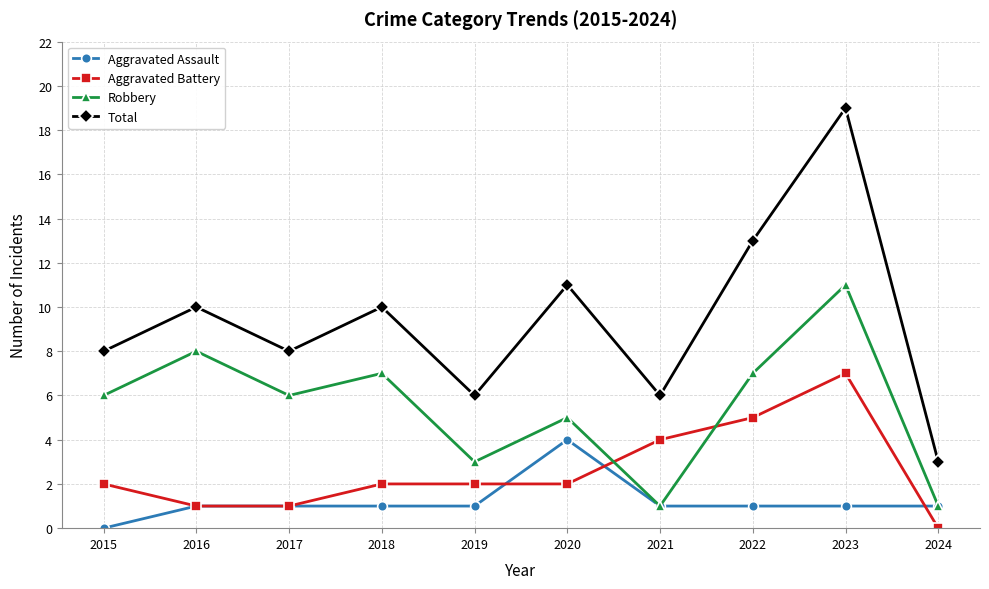

Rank the series by their average value, from highest to lowest.

Total, Robbery, Aggravated Battery, Aggravated Assault